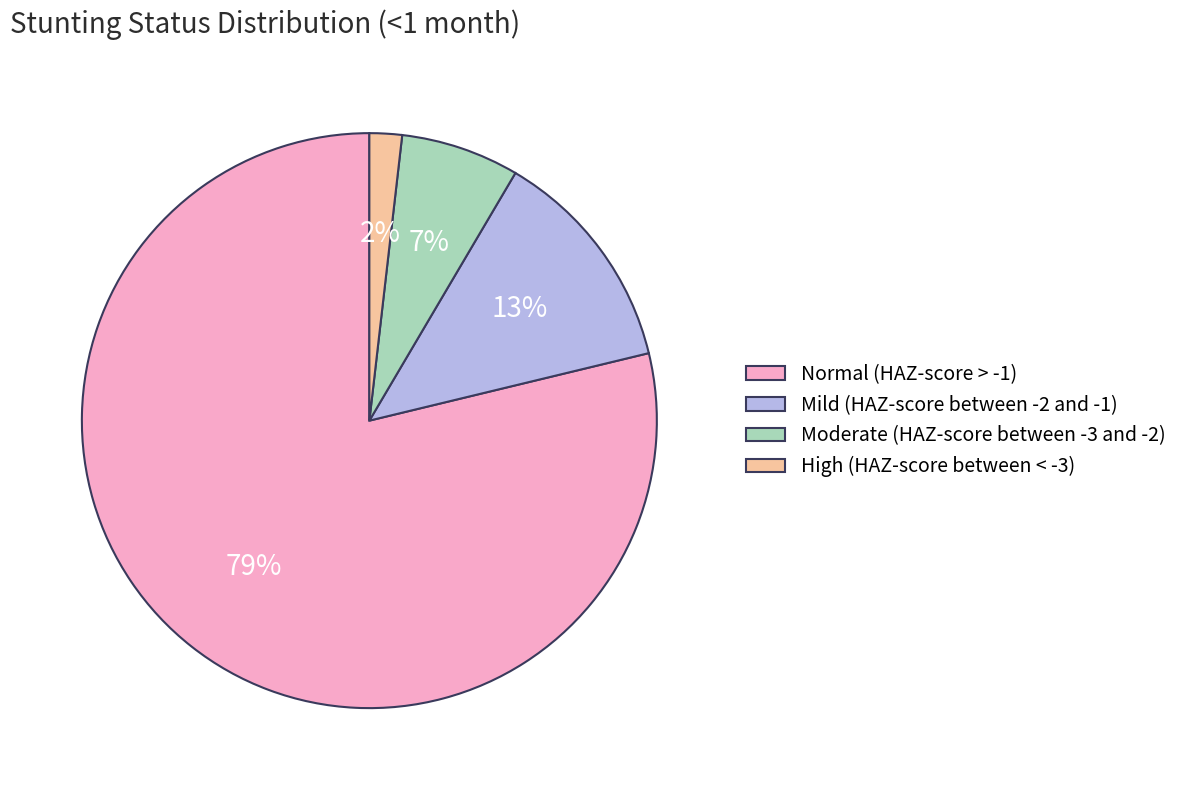

To the nearest percent, what is the difference between the Mild (HAZ-score between -2 and -1) and Moderate (HAZ-score between -3 and -2) slice percentages?

6%